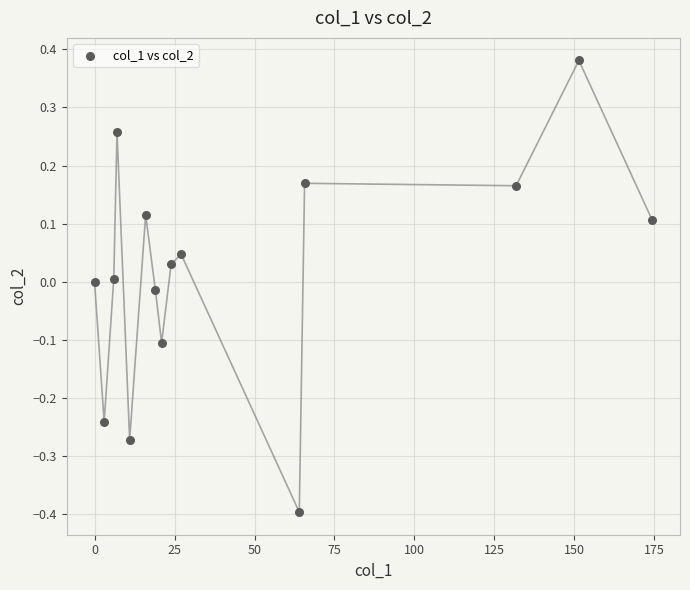

What is the range of X values (max minus min)?

174.3